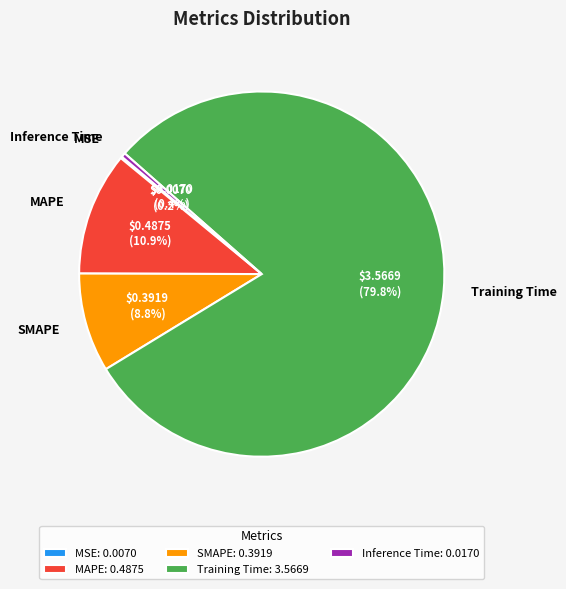

What portion of the pie excludes Inference Time?

99.6%